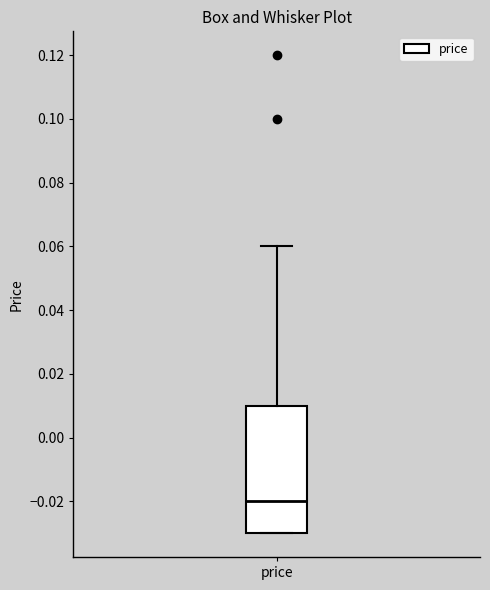

Where is the upper edge of the box for price on the y-axis? The values are not printed on the chart, so give them approximately, as read against the axis.

0.01